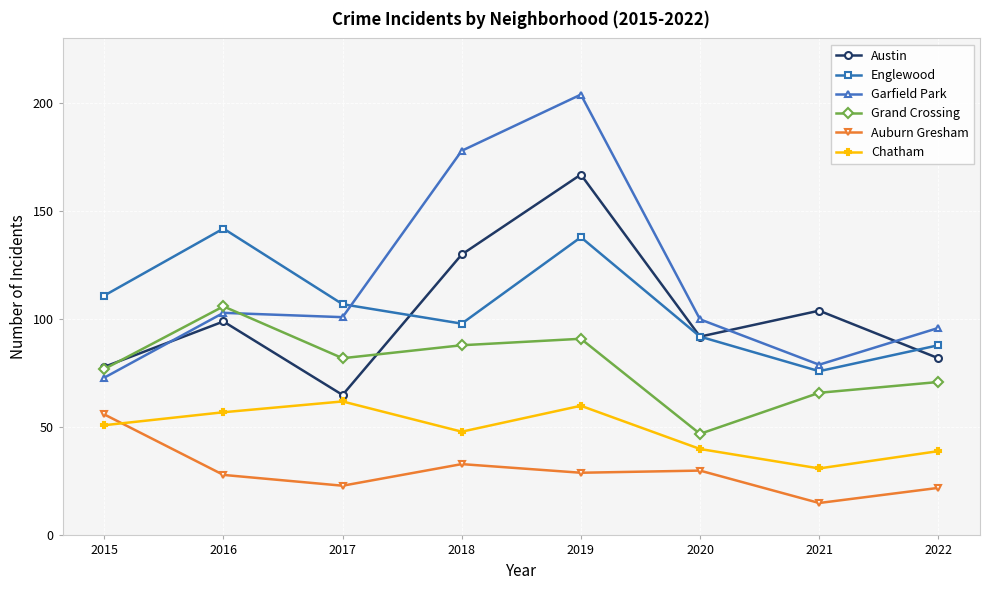

At which category does Garfield Park reach its first local valley?

2017